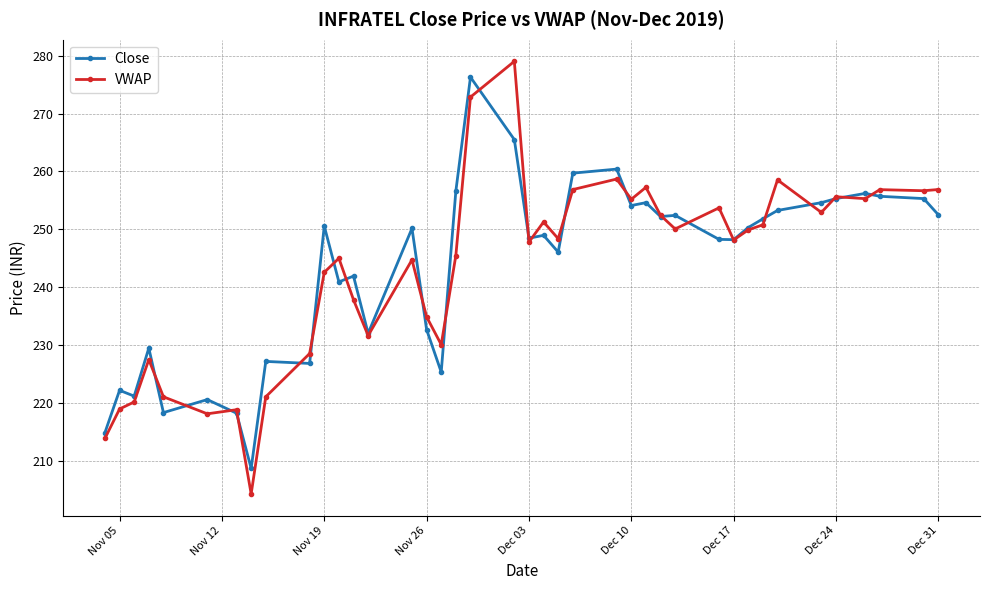

True or false: Close has more than 0 points higher than both neighbors.

True